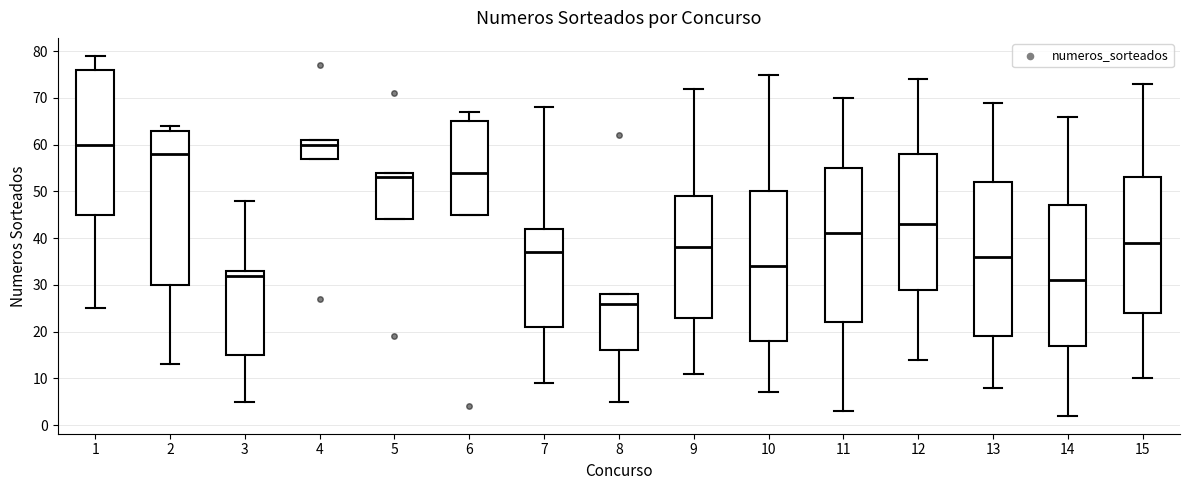

Reading left to right, transcribe this box plot: for each box, give where its median line is, the range the box spans, and where its two whiskers end, as read against the y-axis. The values are not printed on the chart, so give them approximately, as read against the axis.

1: median 60, box 45 to 76, whiskers 25 to 79
2: median 58, box 30 to 63, whiskers 13 to 64
3: median 32, box 15 to 33, whiskers 5 to 48
4: median 60, box 57 to 61, whiskers 57 to 61
5: median 53, box 44 to 54, whiskers 44 to 54
6: median 54, box 45 to 65, whiskers 45 to 67
7: median 37, box 21 to 42, whiskers 9 to 68
8: median 26, box 16 to 28, whiskers 5 to 28
9: median 38, box 23 to 49, whiskers 11 to 72
10: median 34, box 18 to 50, whiskers 7 to 75
11: median 41, box 22 to 55, whiskers 3 to 70
12: median 43, box 29 to 58, whiskers 14 to 74
13: median 36, box 19 to 52, whiskers 8 to 69
14: median 31, box 17 to 47, whiskers 2 to 66
15: median 39, box 24 to 53, whiskers 10 to 73